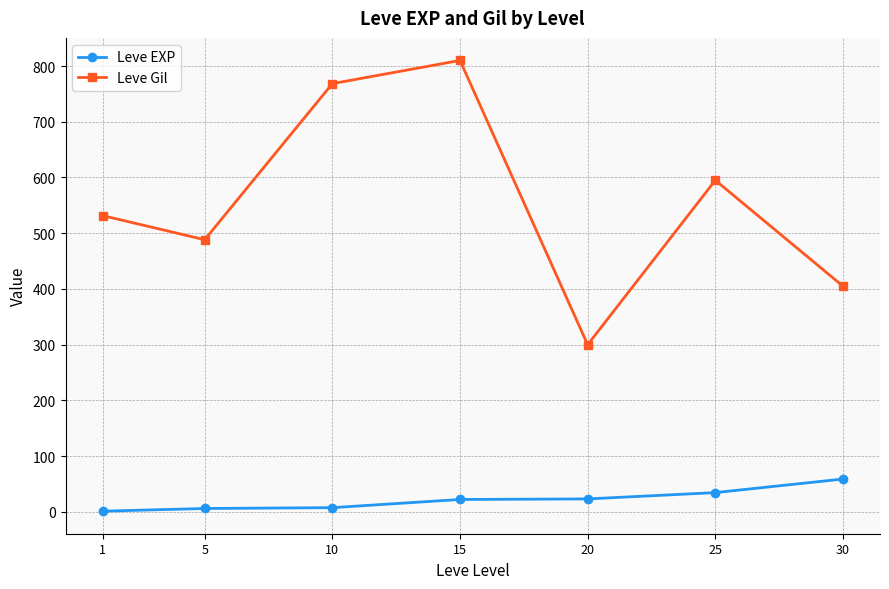

True or false: Leve EXP and Leve Gil cross at least once.

False